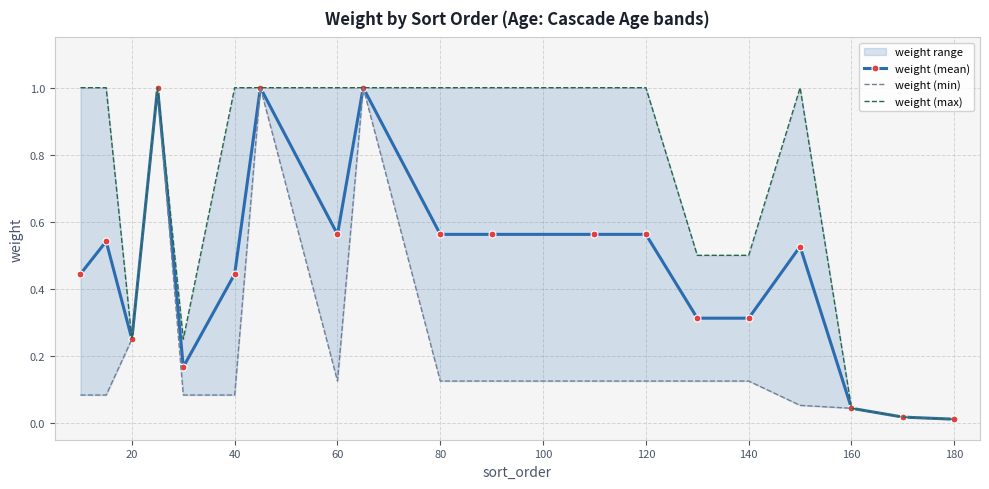

Reading left to right, extract all data points from this chart.

weight (mean): 0.4	0.5	0.2	1.0	0.2	0.4	1.0	0.6	1.0	0.6	0.6	0.6	0.6	0.3	0.3	0.5	0.0	0.0	0.0
weight (min): 0.1	0.1	0.2	1.0	0.1	0.1	1.0	0.1	1.0	0.1	0.1	0.1	0.1	0.1	0.1	0.1	0.0	0.0	0.0
weight (max): 1.0	1.0	0.2	1.0	0.2	1.0	1.0	1.0	1.0	1.0	1.0	1.0	1.0	0.5	0.5	1.0	0.0	0.0	0.0